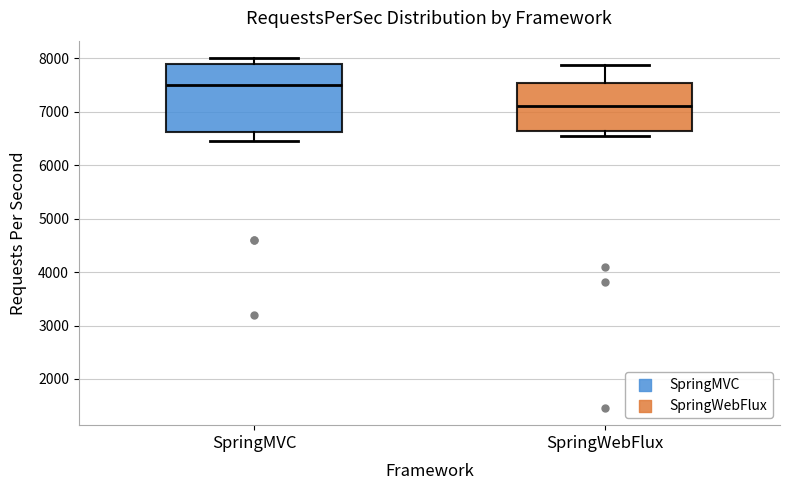

Reading left to right, read every box against the y-axis: the position of its median line, the range the box covers, and the ends of its whiskers. The values are not printed on the chart, so give them approximately, as read against the axis.

SpringMVC: median 7500, box 6600 to 7900, whiskers 6500 to 8000
SpringWebFlux: median 7100, box 6600 to 7500, whiskers 6500 to 7900